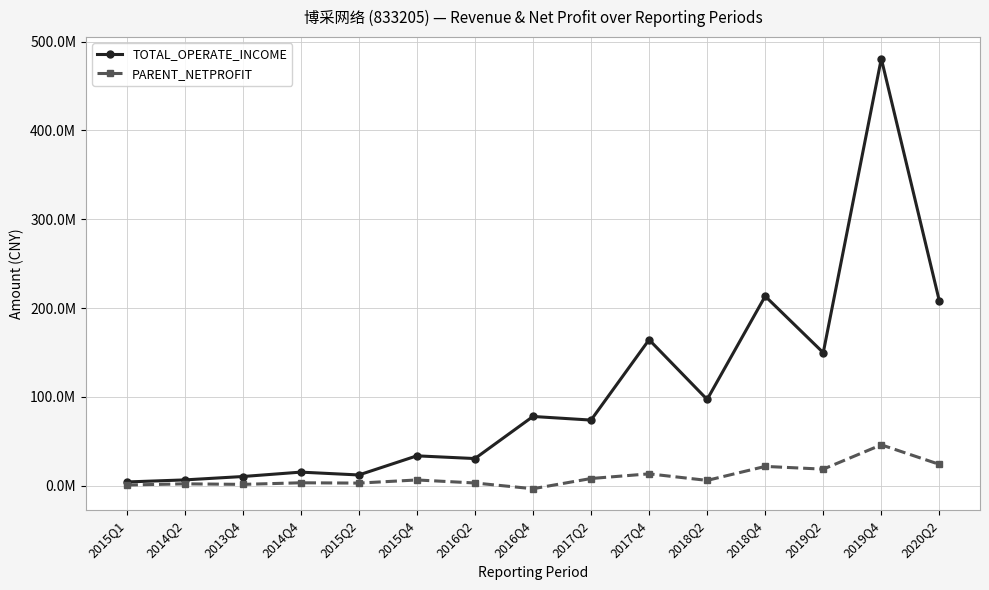

Reading right to left, extract all data points from this chart.

TOTAL_OPERATE_INCOME: 207938484.1	480747805.2	149868852.1	213424346.7	97236781.5	164444153.7	74024409.2	78092175.0	30726997.3	33790516.9	12272845.3	15463312.0	10513772.0	6708093.8	4393892.5
PARENT_NETPROFIT: 24209276.1	46161882.4	18817743.9	21897884.2	6148256.9	13529579.6	8284628.2	-3224319.6	3252578.2	6644759.8	3121227.7	3464663.2	1678504.4	2294827.9	937071.3